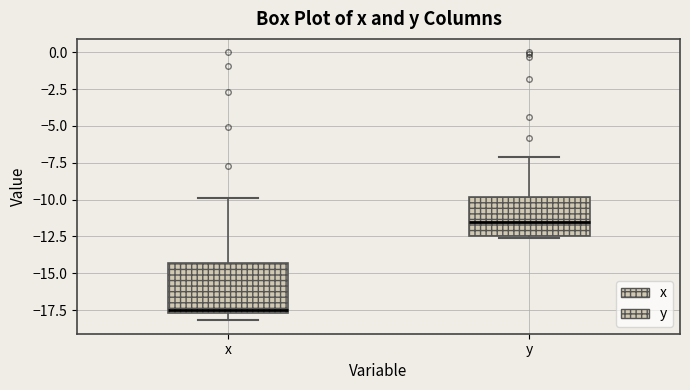

Where is the lower edge of the box for y on the y-axis? The values are not printed on the chart, so give them approximately, as read against the axis.

-12.5